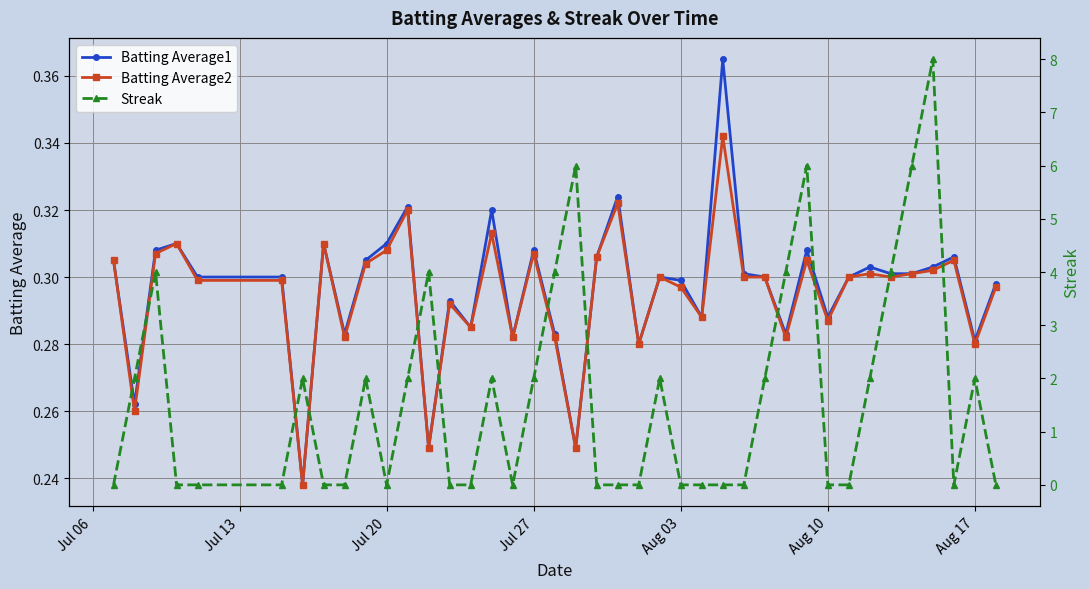

True or false: Batting Average1 has more than 1 points higher than both neighbors.

True